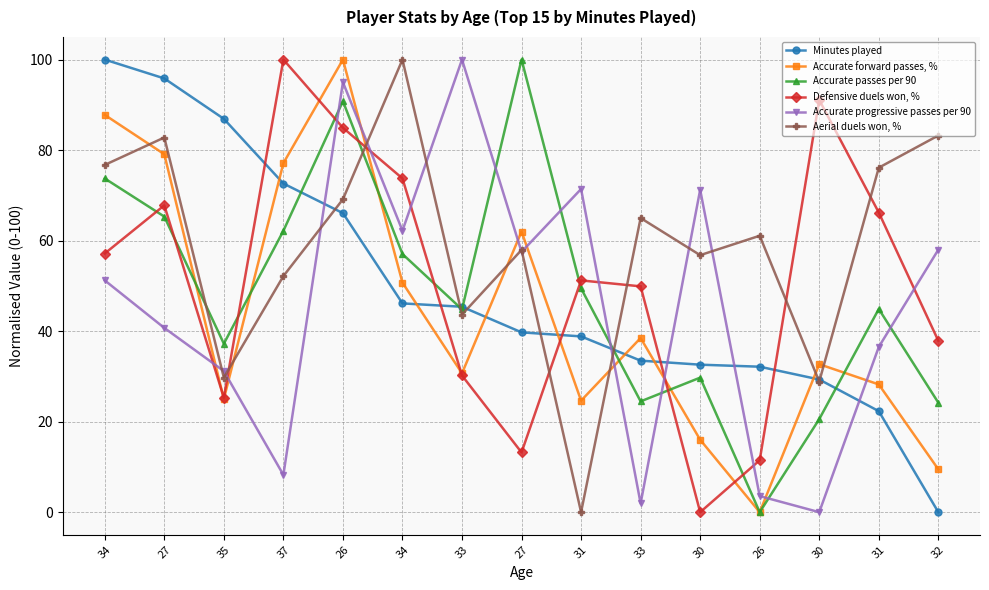

Count the number of data series in this chart.

6